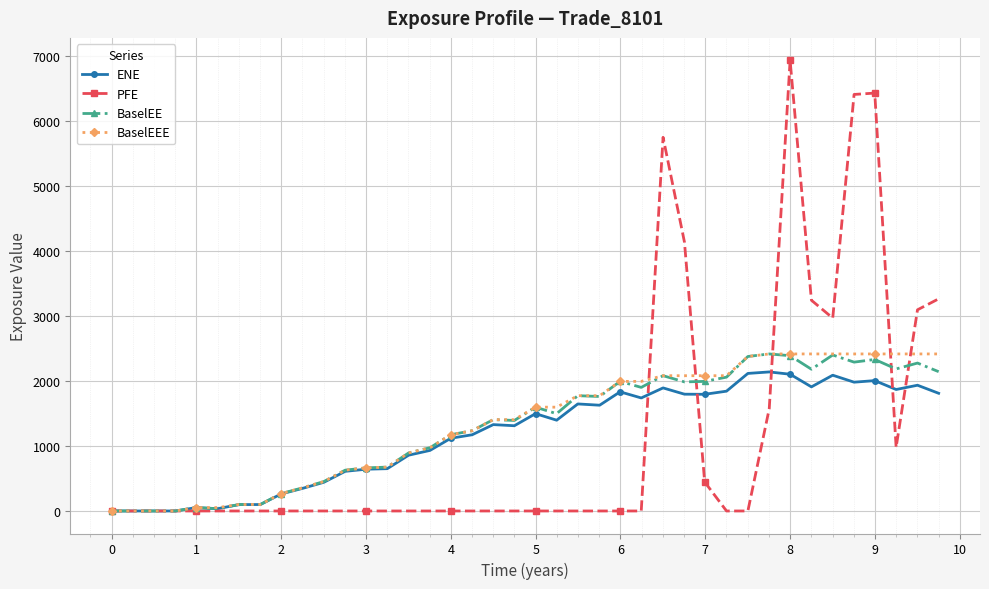

What is the difference between the second highest and second lowest values in the ENE series?

2115.4